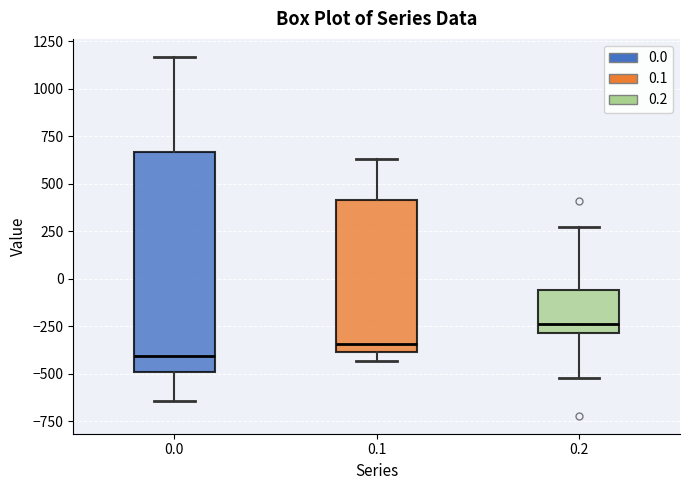

Comparing the boxes themselves (not the whiskers), which one is the tallest?

0.0